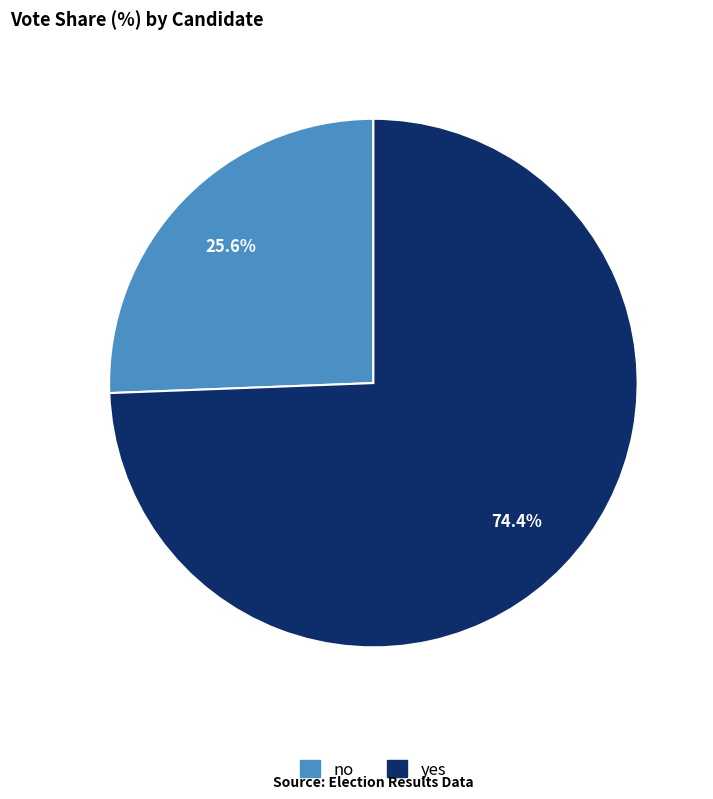

To the nearest percent, what is the average slice percentage?

50%